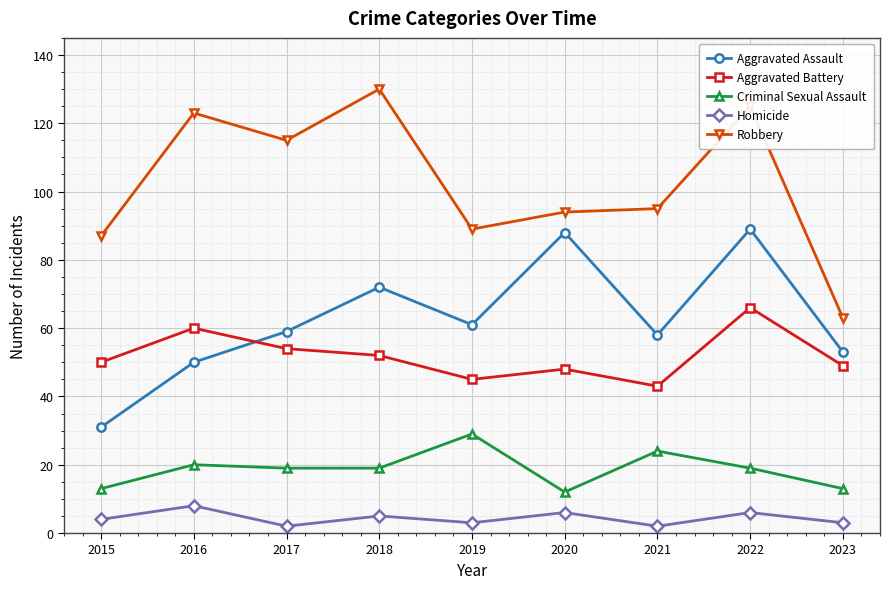

The Homicide series shows 8 at 2016. True or false?

True